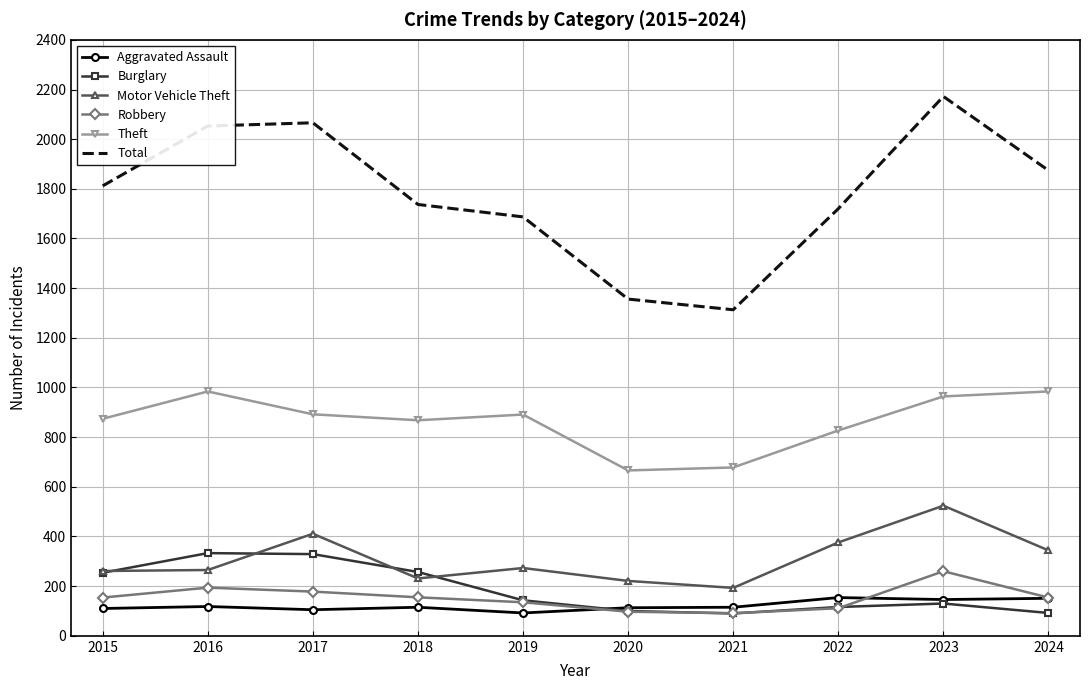

True or false: Total and Robbery cross at least once.

False